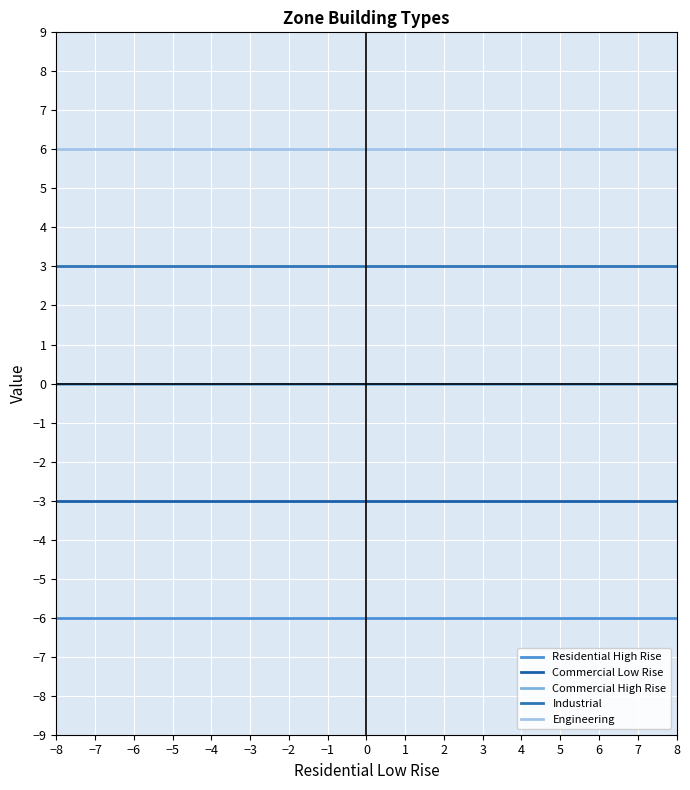

True or false: Residential High Rise and Engineering cross at least once.

False